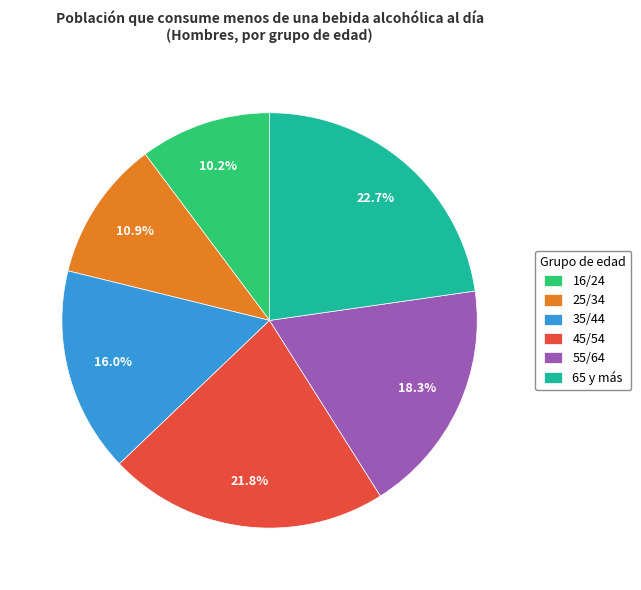

True or false: 16/24 accounts for 10% of the total.

True